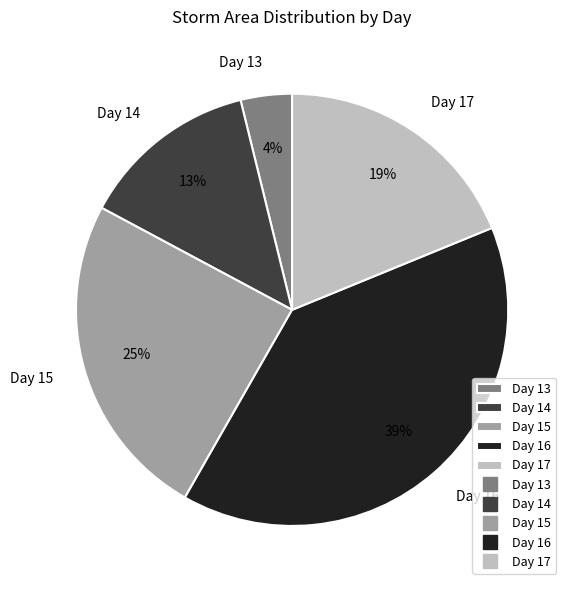

Is the sum of Day 13 and Day 14 greater than half?

No